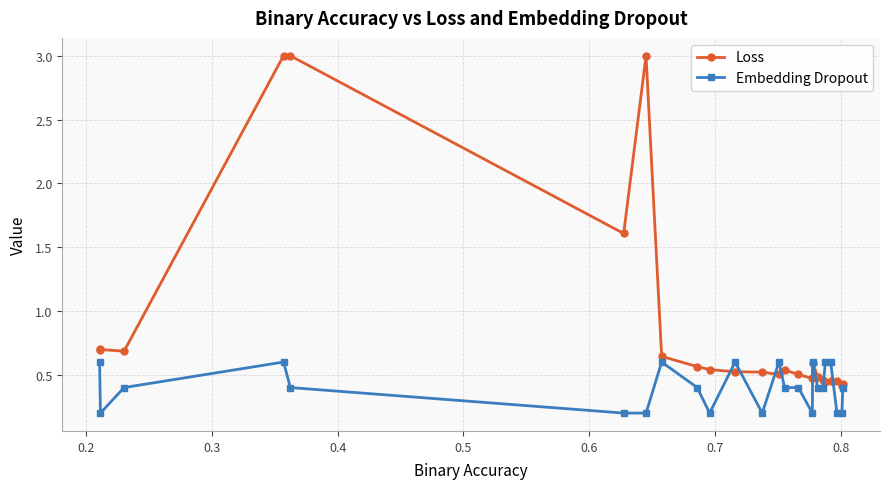

Count the Loss values in the range 0 to 1.

20